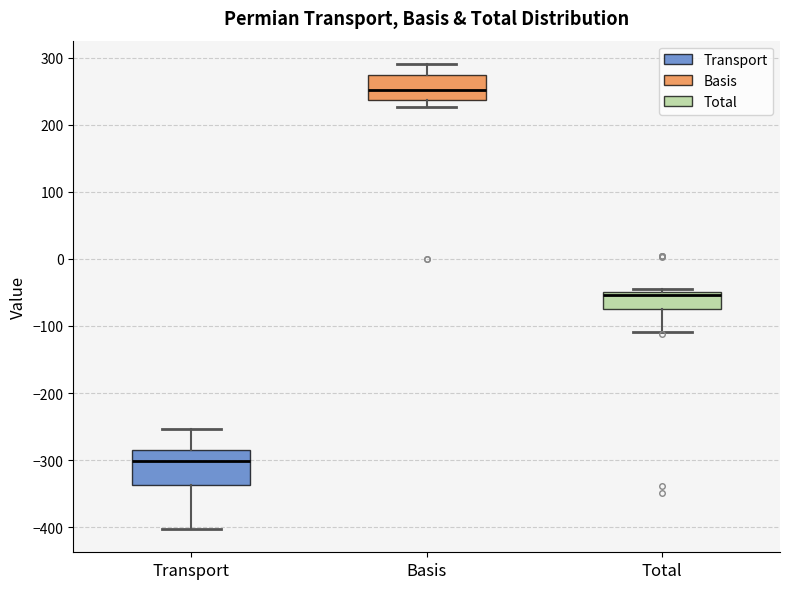

Which box is the tallest, from its lower edge to its upper edge?

Transport